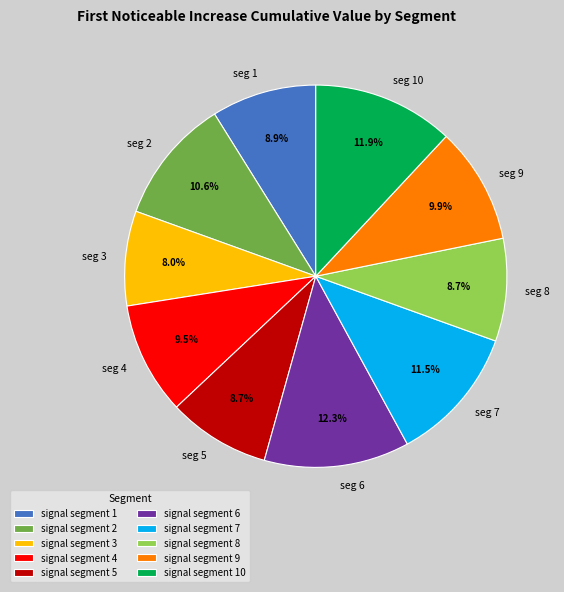

To the nearest percent, what is the combined percentage of signal segment 4 and signal segment 3?

18%